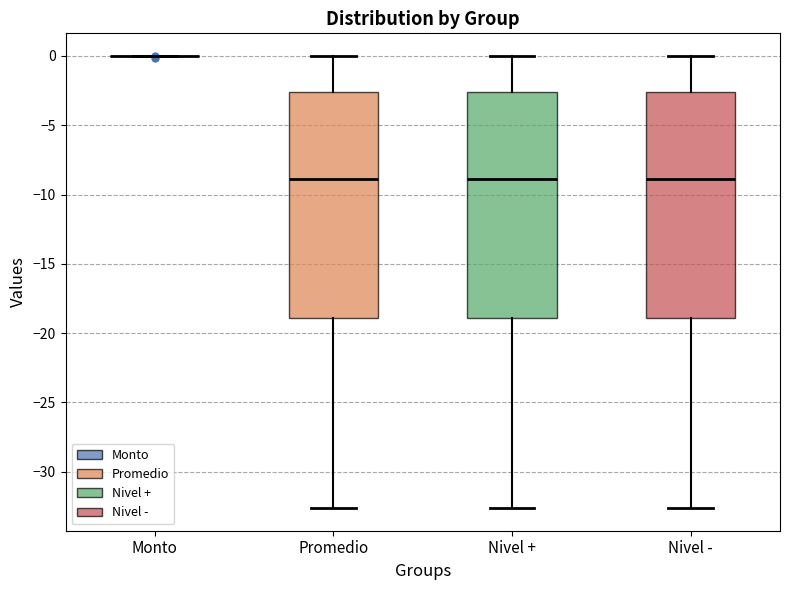

Where does the median line of the box for Nivel - sit on the y-axis? The values are not printed on the chart, so give them approximately, as read against the axis.

-9.0